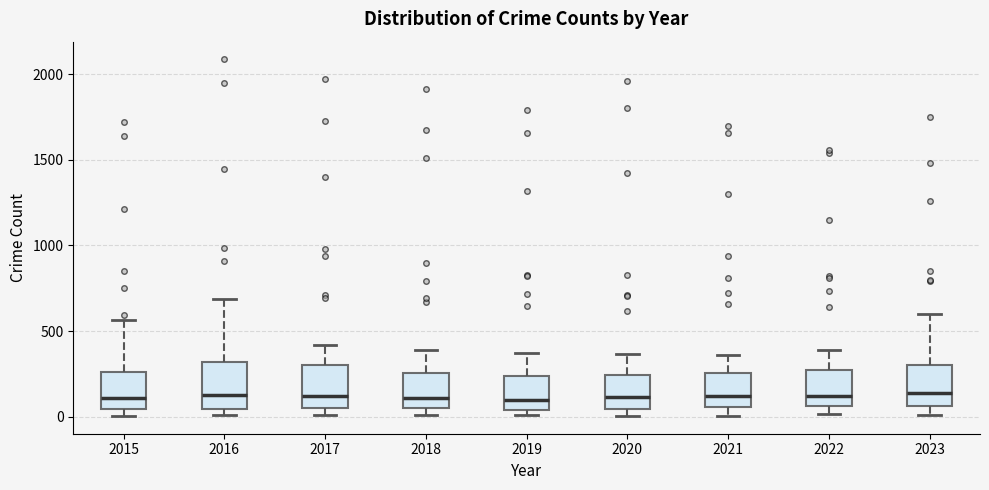

Reading left to right, read every box against the y-axis: the position of its median line, the range the box covers, and the ends of its whiskers. The values are not printed on the chart, so give them approximately, as read against the axis.

2015: median 100, box 50 to 250, whiskers 0 to 550
2016: median 150, box 50 to 300, whiskers 0 to 700
2017: median 100, box 50 to 300, whiskers 0 to 400
2018: median 100, box 50 to 250, whiskers 0 to 400
2019: median 100, box 50 to 250, whiskers 0 to 400
2020: median 100, box 50 to 250, whiskers 0 to 350
2021: median 100, box 50 to 250, whiskers 0 to 350
2022: median 100, box 50 to 250, whiskers 0 to 400
2023: median 150, box 50 to 300, whiskers 0 to 600